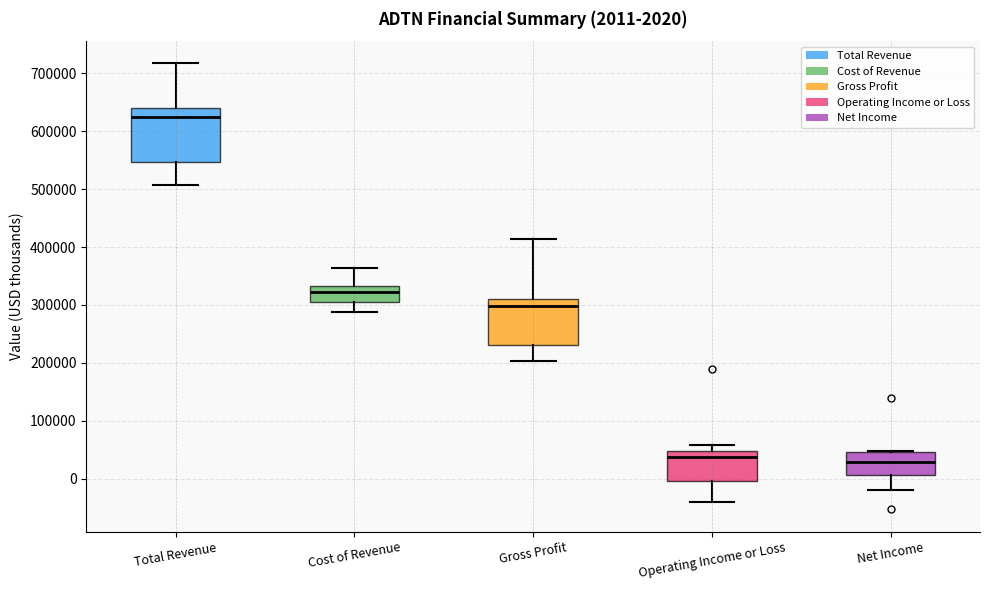

Which box has the highest median line?

Total Revenue